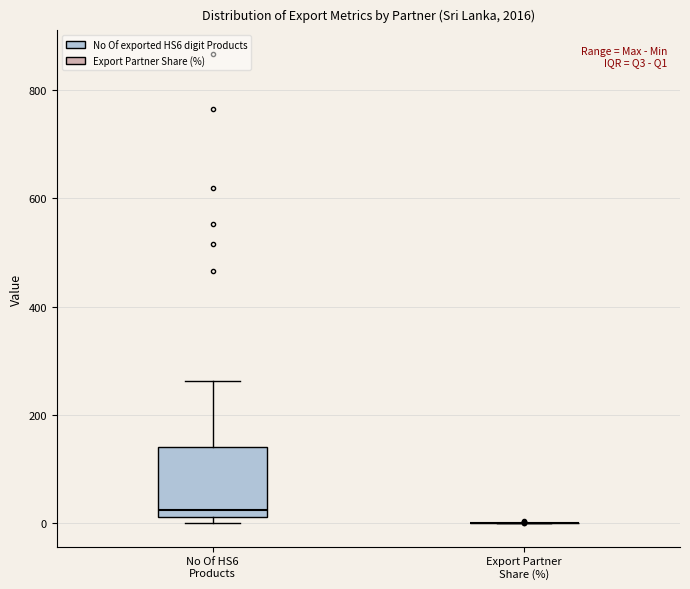

Which box is the tallest, from its lower edge to its upper edge?

No Of HS6 Products